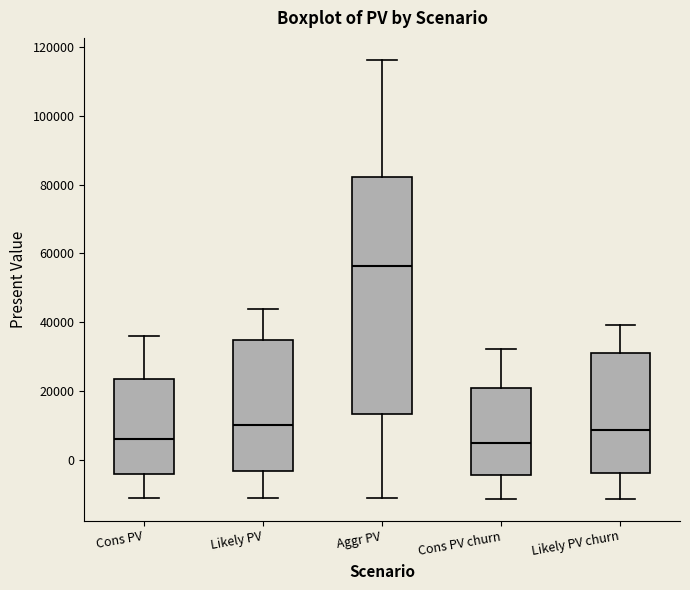

Which box has the highest median line?

Aggr PV